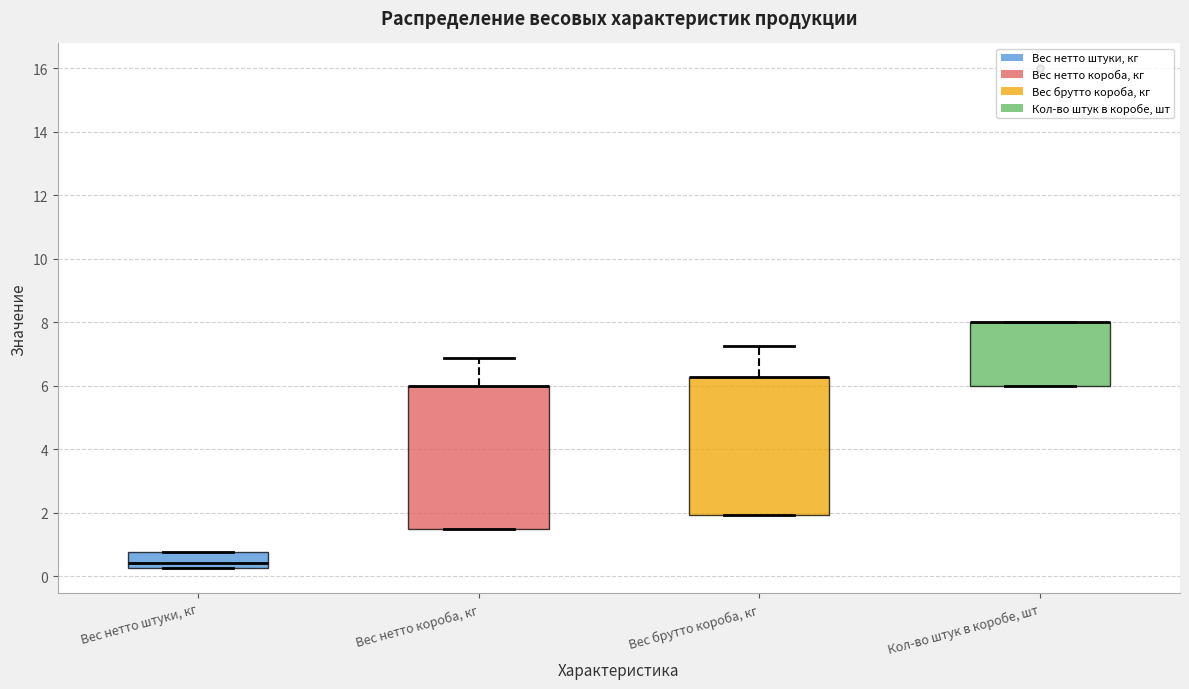

Where does the median line of the box for Вес нетто штуки, кг sit on the y-axis? The values are not printed on the chart, so give them approximately, as read against the axis.

0.4